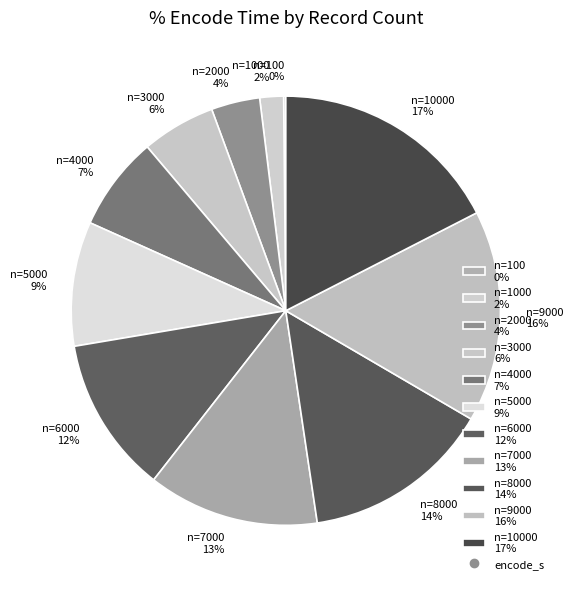

What is the largest slice in the pie chart?

n=10000 17%